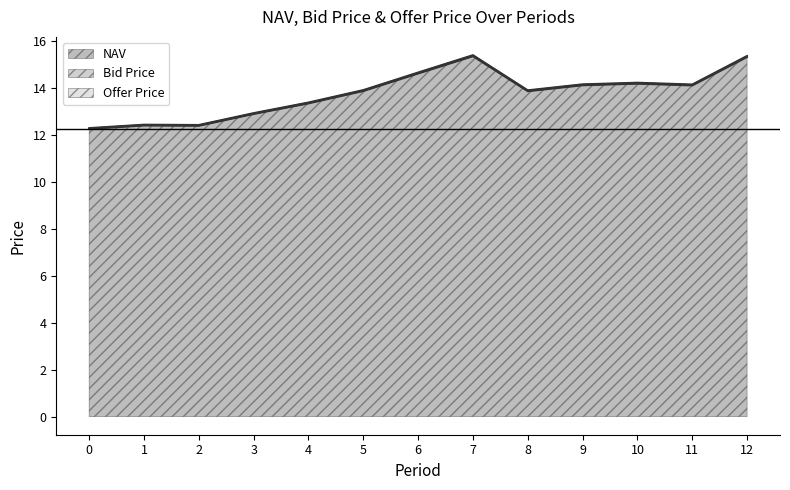

Is the value of NAV at 1 greater than the value of Offer Price at 3?

No